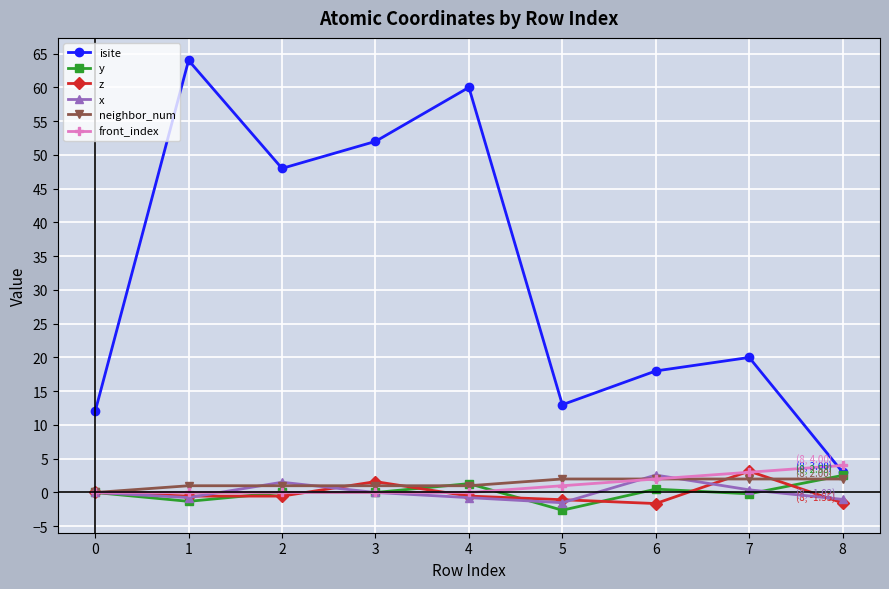

Does the chart display data point markers on the line(s)?

Yes